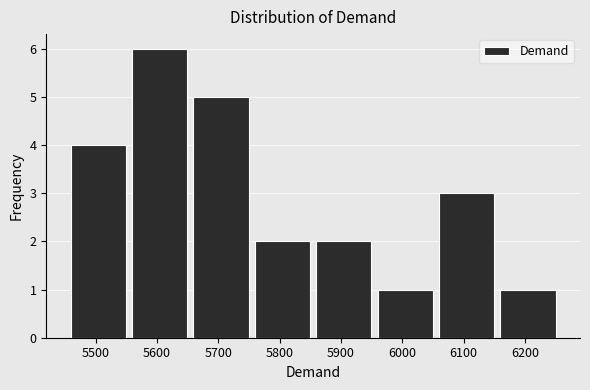

Over which range of the x-axis is the bar tallest?

5550 to 5650